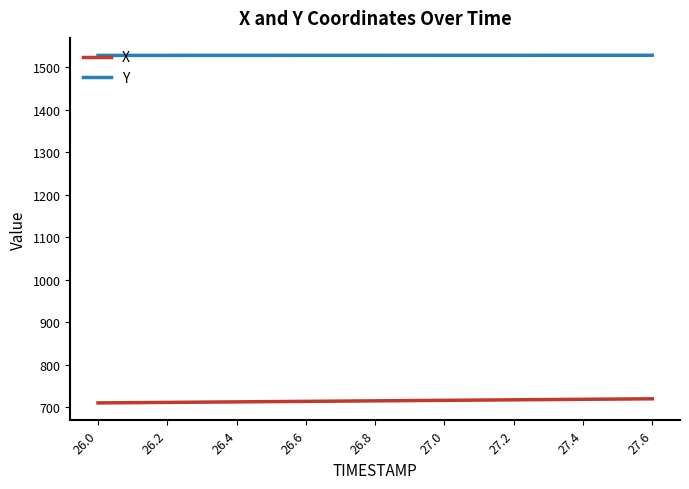

True or false: Y and X cross at least once.

False